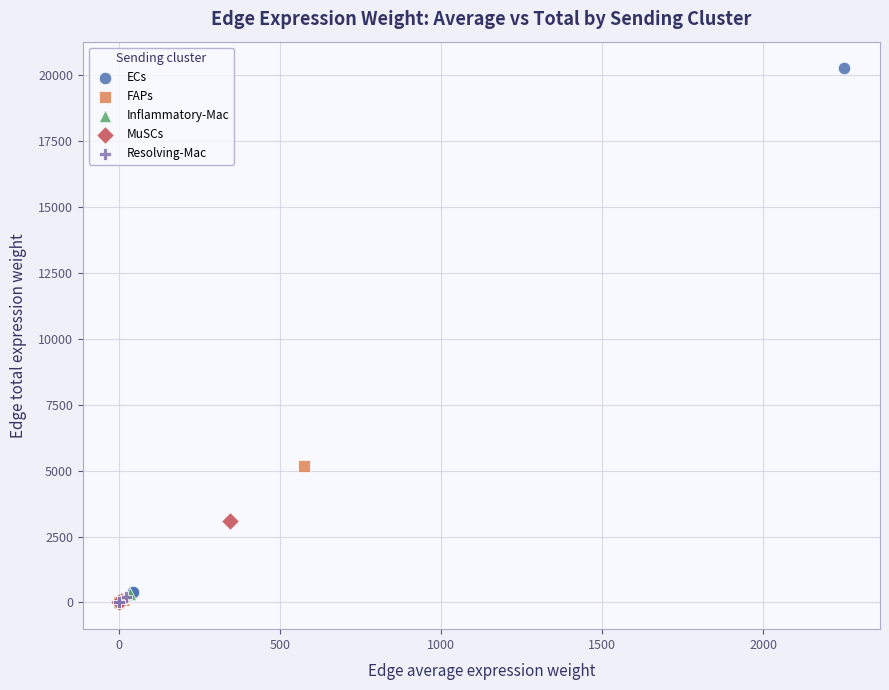

Which series has the widest spread of Y values?

ECs